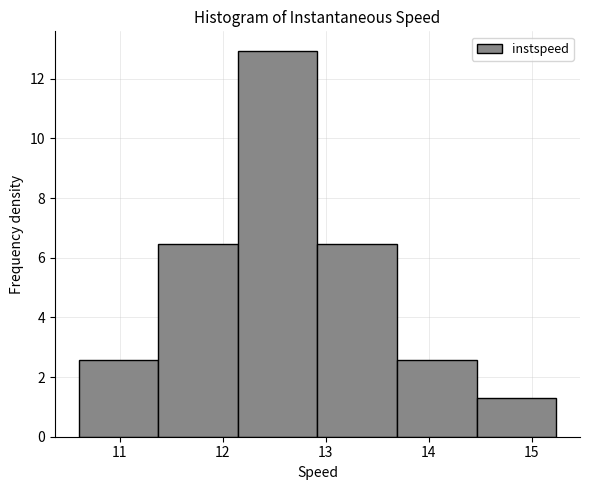

Reading left to right, list every bar in this chart as the range it spans on the x-axis followed by its height. Neither the bar edges nor the heights are printed on the chart, so give them approximately, as read against the axes.

10.6 to 11.4: 2.6
11.4 to 12.1: 6.4
12.1 to 12.9: 13.0
12.9 to 13.7: 6.4
13.7 to 14.5: 2.6
14.5 to 15.2: 1.2